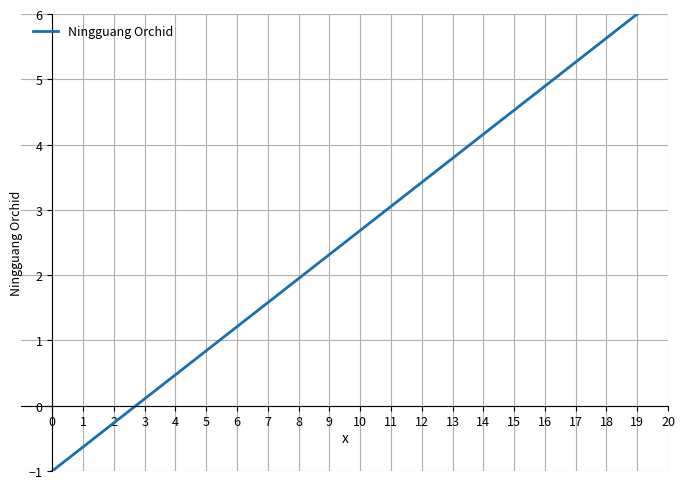

List the labels in order of value, largest first.

19, 18, 17, 16, 15, 14, 13, 12, 11, 10, 9, 8, 7, 6, 5, 4, 3, 2, 1, 0